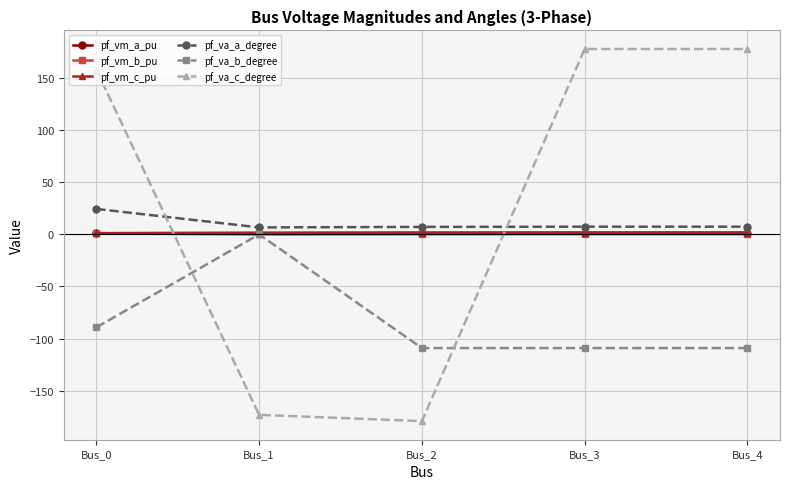

The pf_va_a_degree series shows 11.1 at Bus_0. True or false?

False